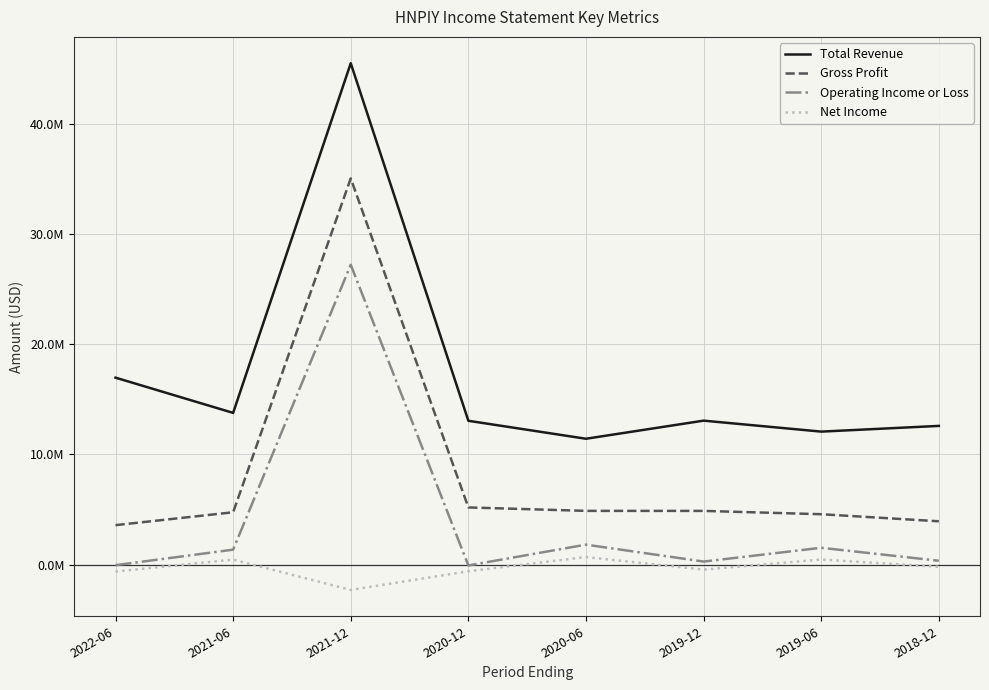

Does the chart display data point markers on the line(s)?

No